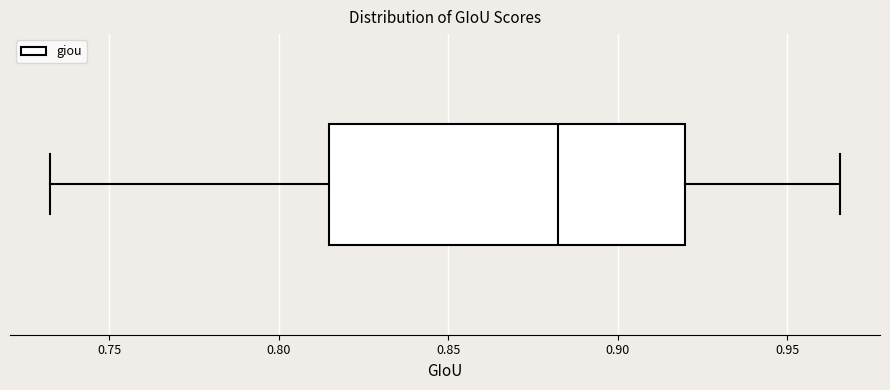

Read this box plot against the x-axis: the position of the median line, the range covered by the box, and the ends of both whiskers. The values are not printed on the chart, so give them approximately, as read against the axis.

median 0.880, box 0.815 to 0.920, whiskers 0.730 to 0.965